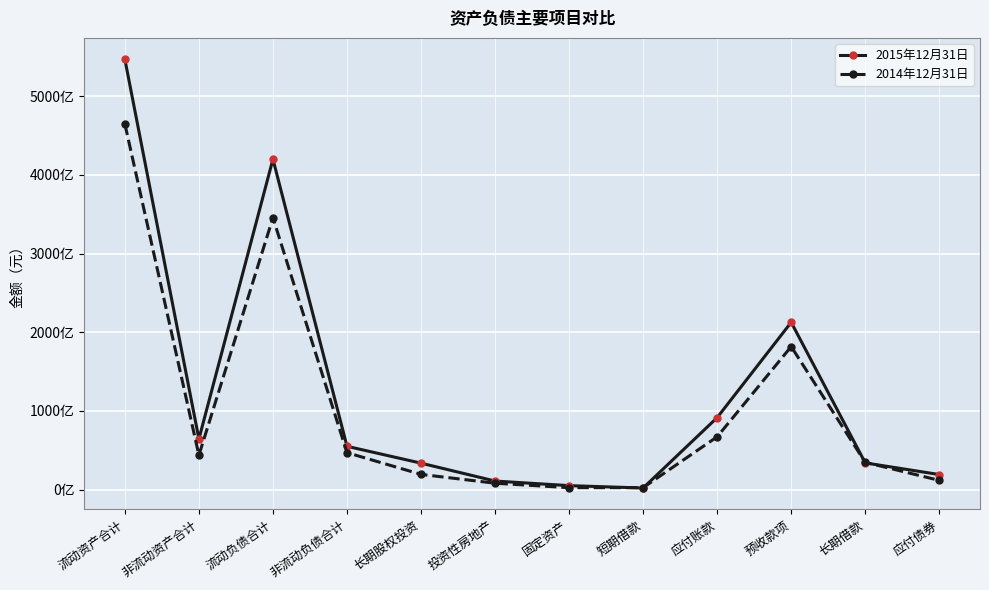

Which category has the highest value in the 2014年12月31日 series?

流动资产合计